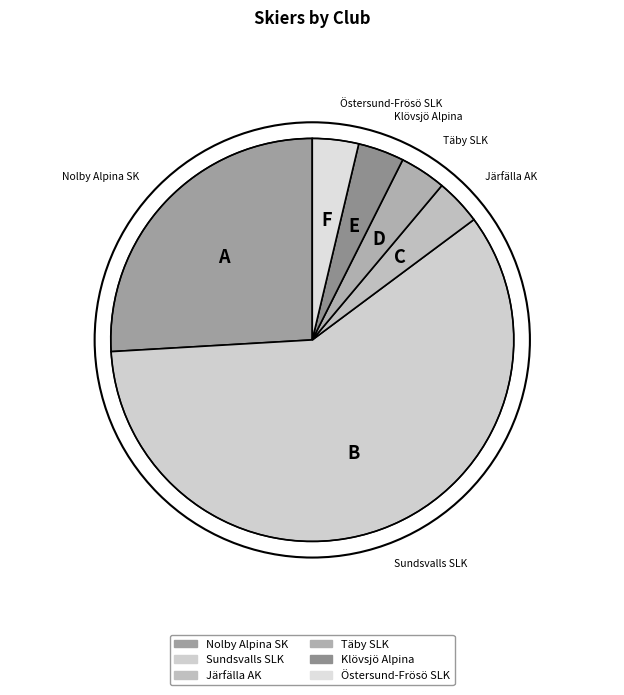

Which category has the biggest portion of the pie?

Sundsvalls SLK